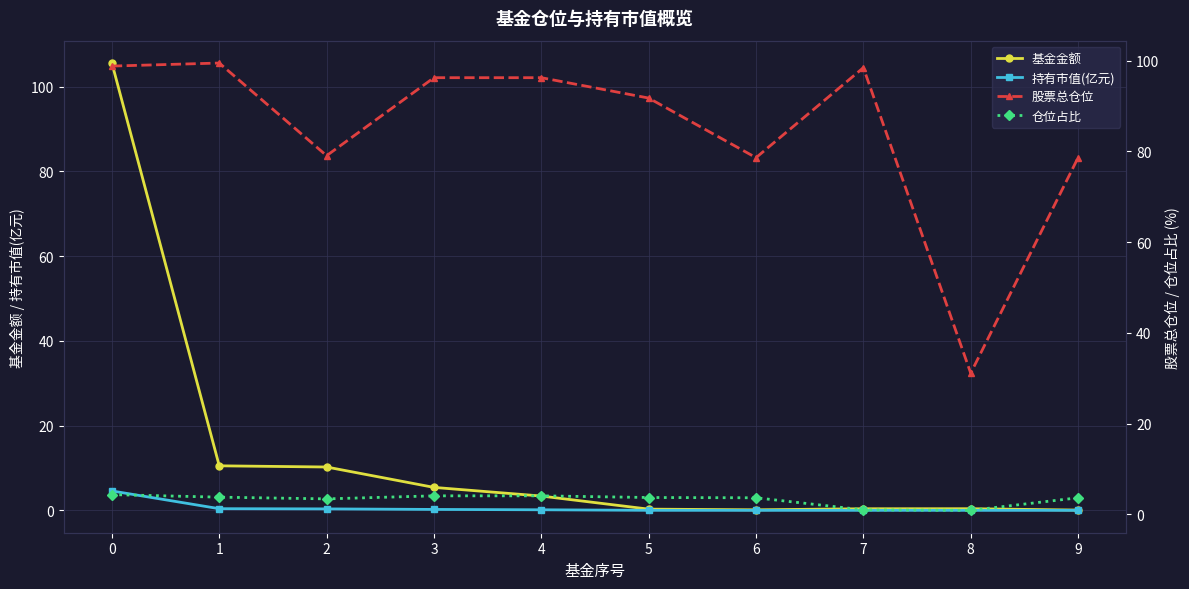

How many intersections are there between 仓位占比 and 基金金额?

1